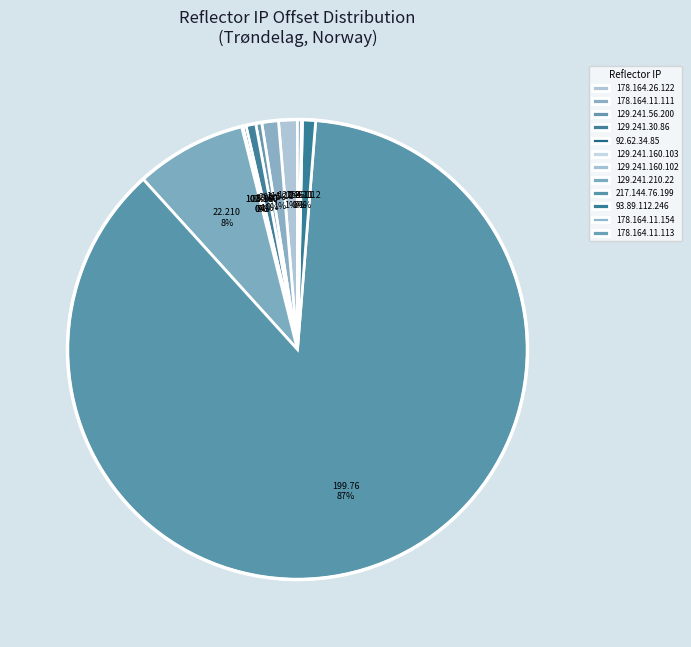

What percentage is the 129.241.30.86 slice, to the nearest percent?

1%